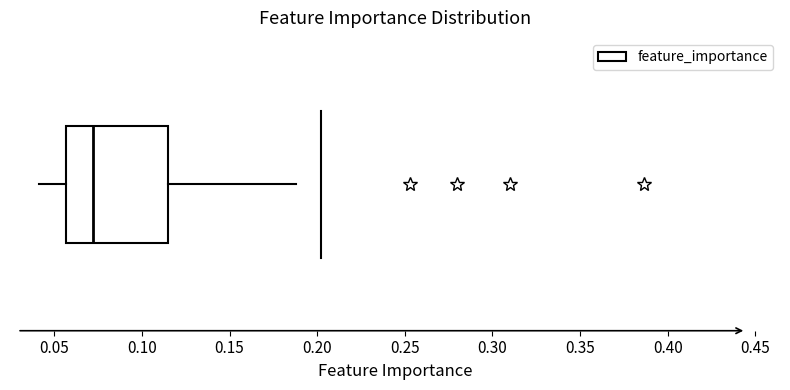

Transcribe this box plot: give where the median line is, the range the box spans, and where the two whiskers end, as read against the x-axis. The values are not printed on the chart, so give them approximately, as read against the axis.

median 0.070, box 0.055 to 0.115, whiskers 0.040 to 0.190